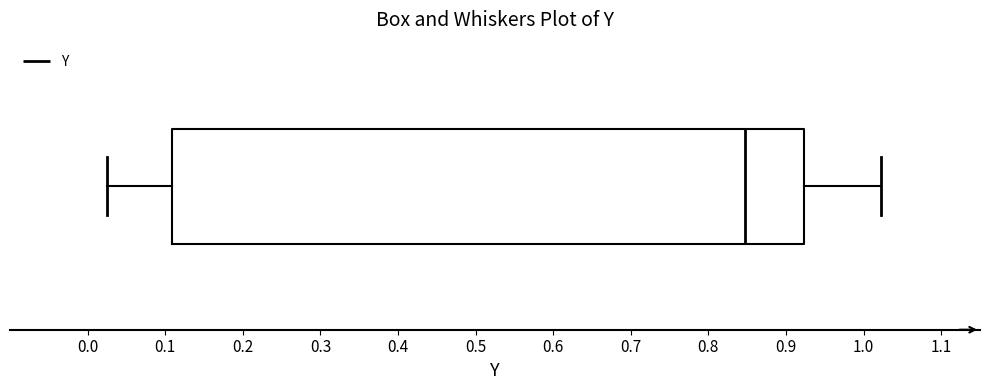

Where does the left whisker of the box end on the x-axis? The values are not printed on the chart, so give them approximately, as read against the axis.

0.03